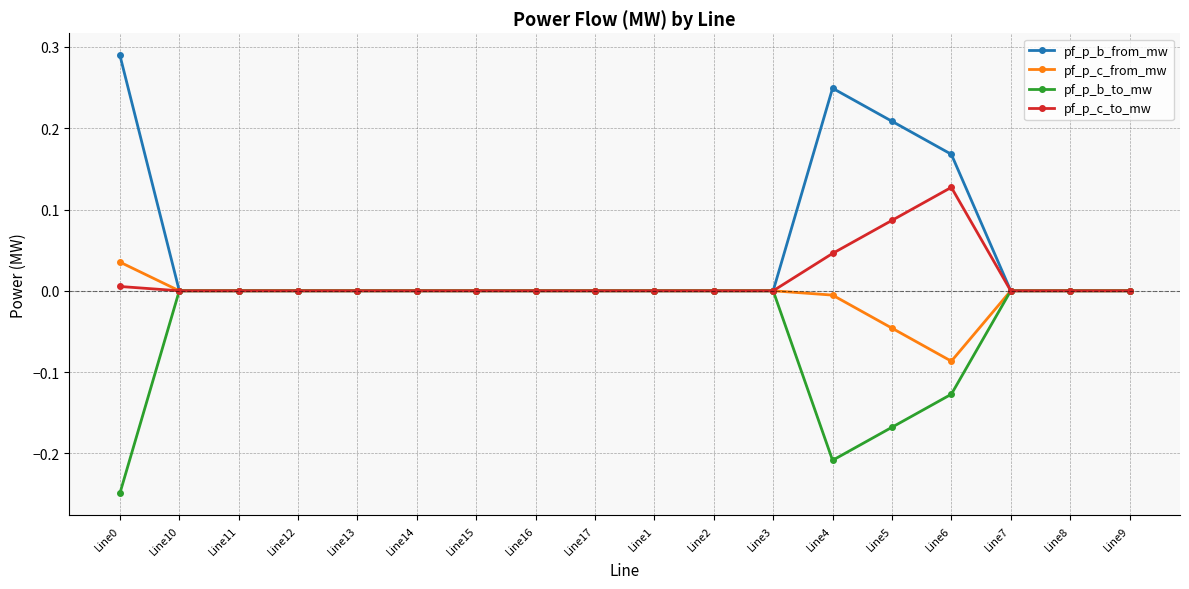

Which category has the lowest value in the pf_p_c_from_mw series?

Line6